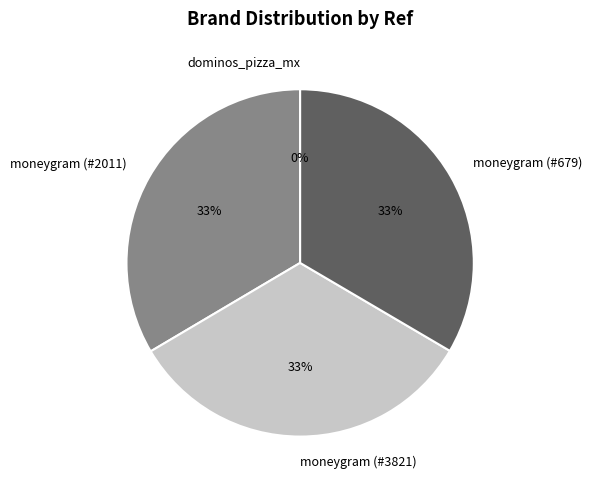

To the nearest percent, what portion does moneygram (#2011) represent?

33%